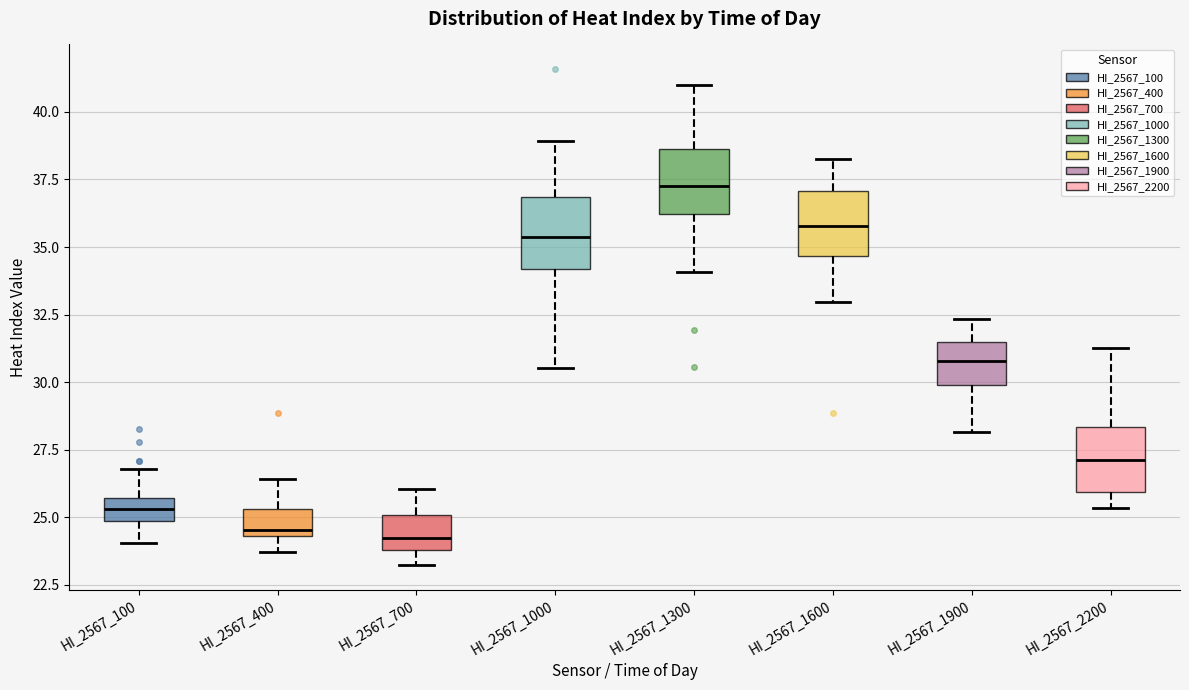

Reading left to right, transcribe this box plot: for each box, give where its median line is, the range the box spans, and where its two whiskers end, as read against the y-axis. The values are not printed on the chart, so give them approximately, as read against the axis.

HI_2567_100: median 25.5 (inside the box), box 25.0 to 25.5, whiskers 24.0 to 27.0
HI_2567_400: median 24.5 (just above the box's lower edge), box 24.5 to 25.5, whiskers 23.5 to 26.5
HI_2567_700: median 24.0 (inside the box), box 24.0 to 25.0, whiskers 23.0 to 26.0
HI_2567_1000: median 35.5, box 34.0 to 37.0, whiskers 30.5 to 39.0
HI_2567_1300: median 37.5, box 36.0 to 38.5, whiskers 34.0 to 41.0
HI_2567_1600: median 36.0, box 34.5 to 37.0, whiskers 33.0 to 38.5
HI_2567_1900: median 31.0, box 30.0 to 31.5, whiskers 28.0 to 32.5
HI_2567_2200: median 27.0, box 26.0 to 28.5, whiskers 25.5 to 31.5